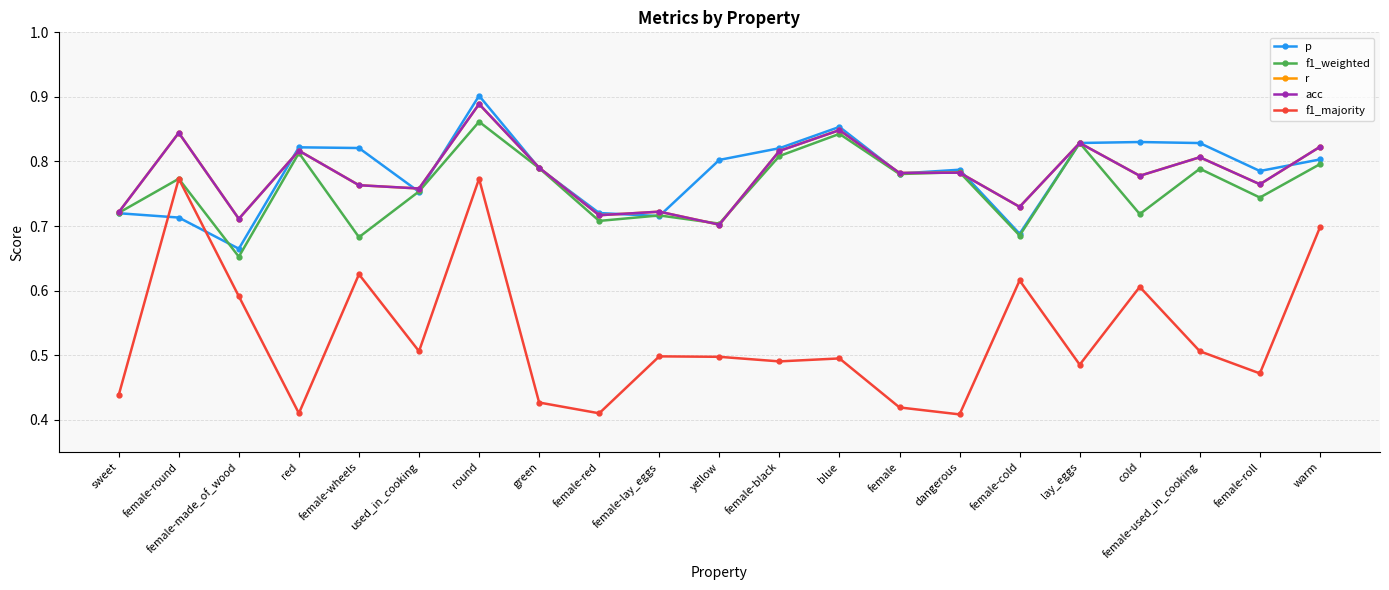

At which category is the sum across all series the highest?

round